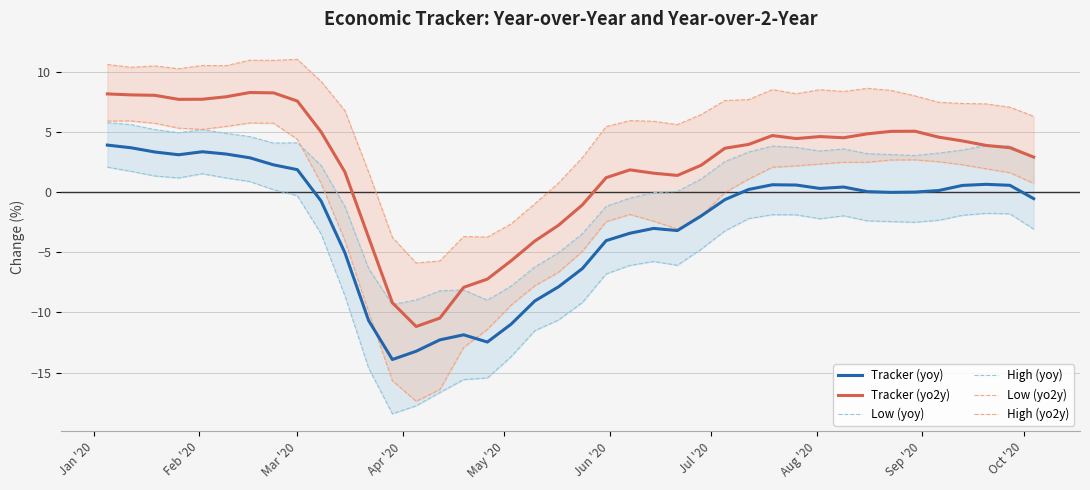

True or false: Tracker (yoy) and Tracker (yo2y) intersect in this chart.

False